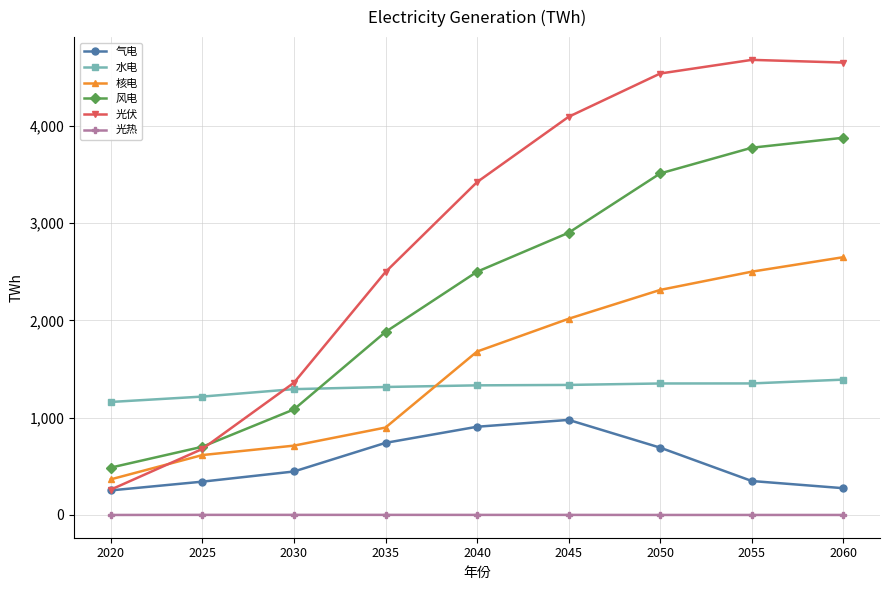

Is the value of 光热 at 2060 greater than the value of 水电 at 2035?

No